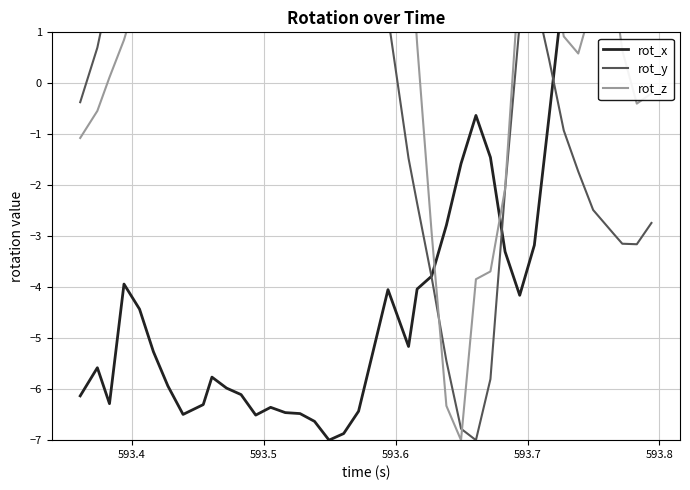

Count the number of data series in this chart.

3